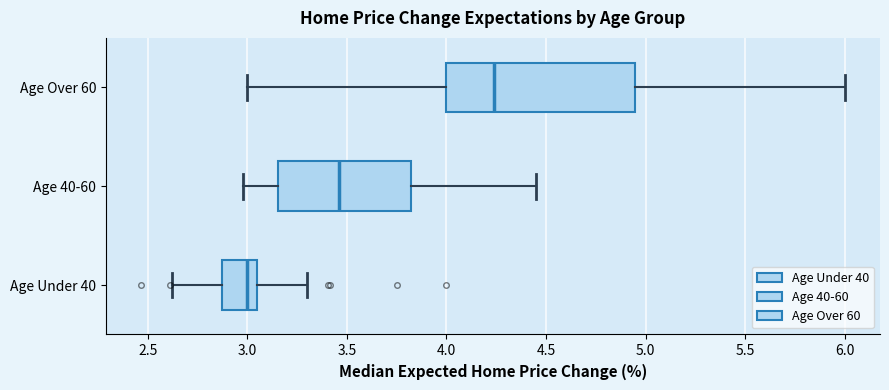

Which box is the widest, from its left edge to its right edge?

Age Over 60